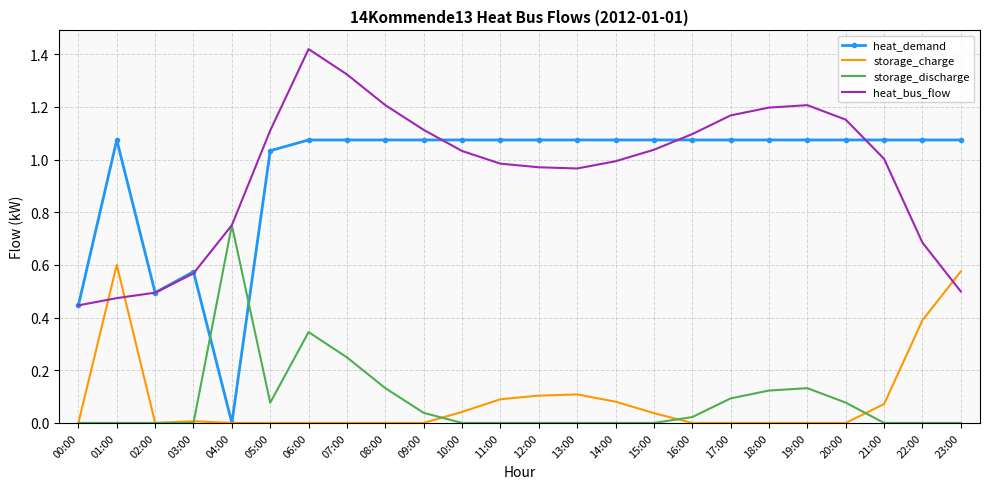

True or false: heat_bus_flow has a value of 0.6 at 10:00.

False